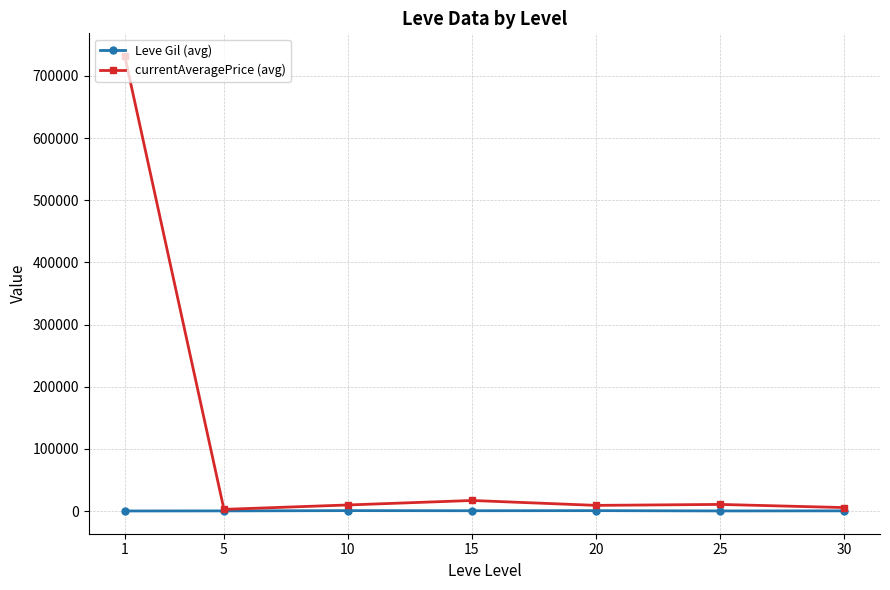

Rank the series by their maximum value, from lowest to highest.

Leve Gil (avg), currentAveragePrice (avg)